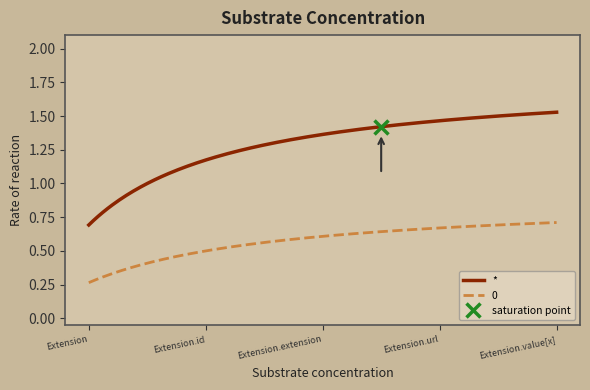

True or false: 0 and * cross at least once.

False